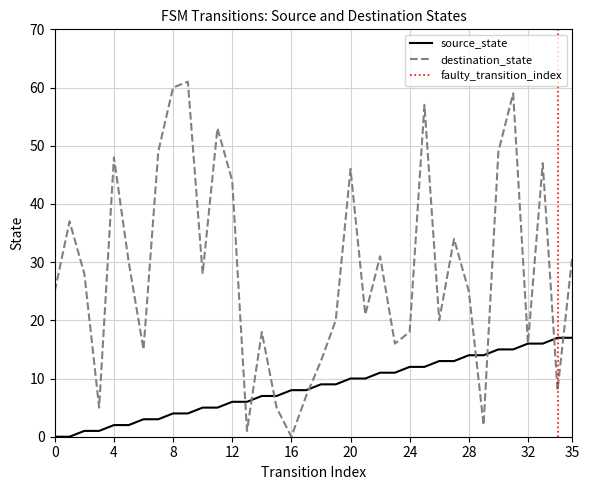

What is the sum of all destination_state values?

1027